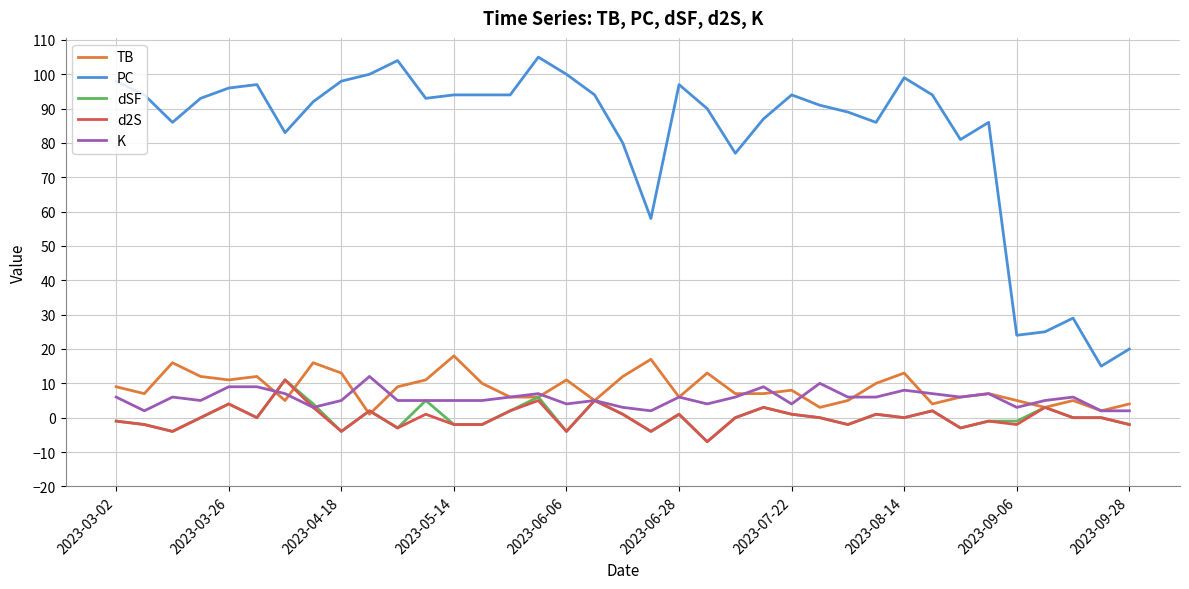

What is the highest value of the TB series?

18